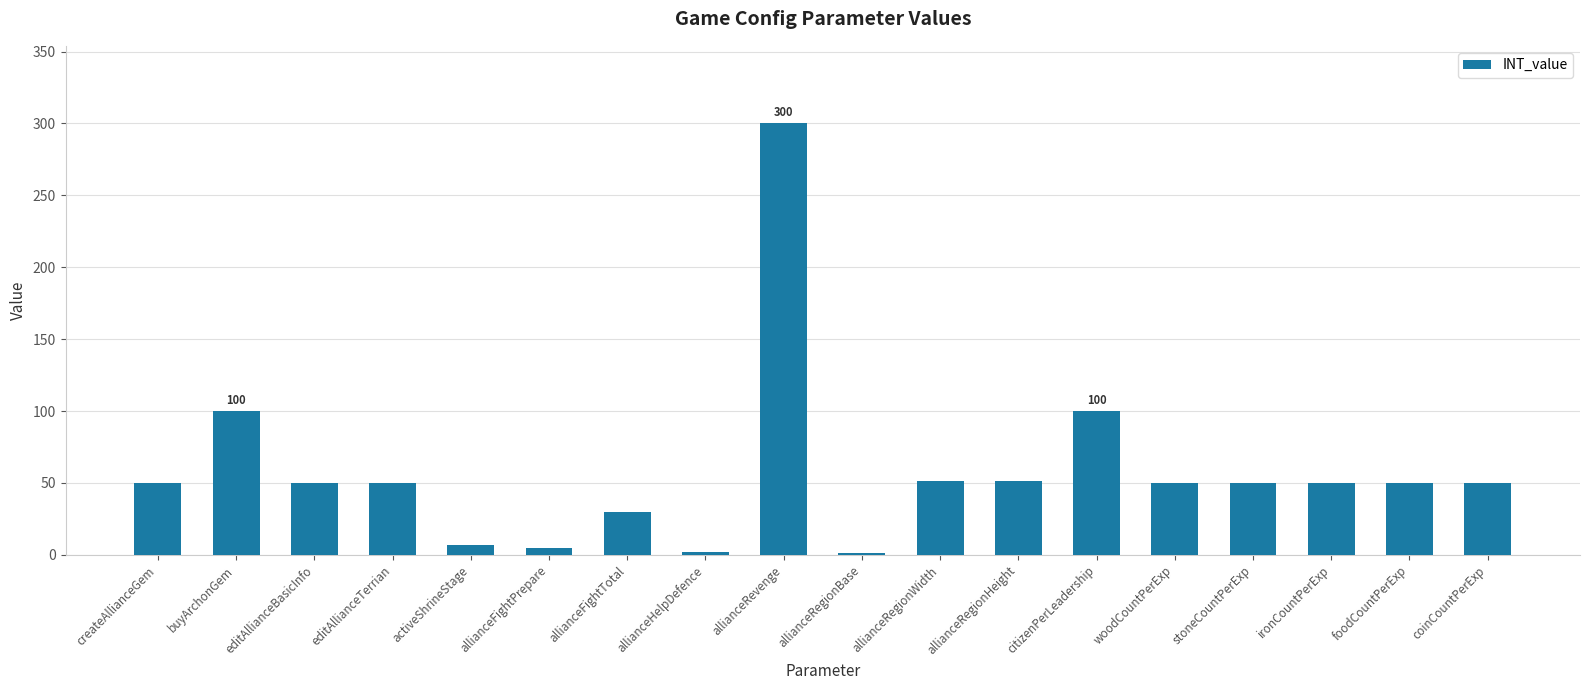

What is the sum of the values at allianceRegionHeight and foodCountPerExp?

101